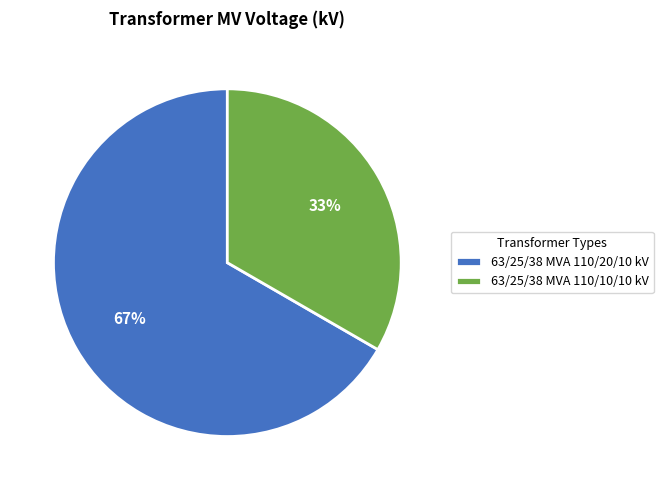

How many slices are in this pie chart?

2